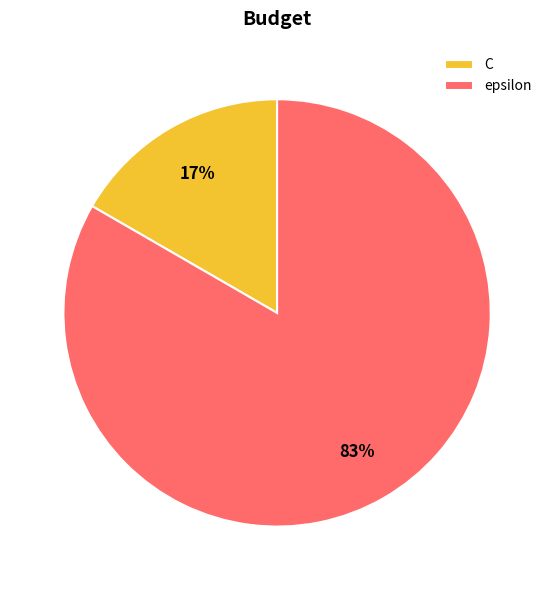

Rank the categories by value from lowest to highest.

C, epsilon